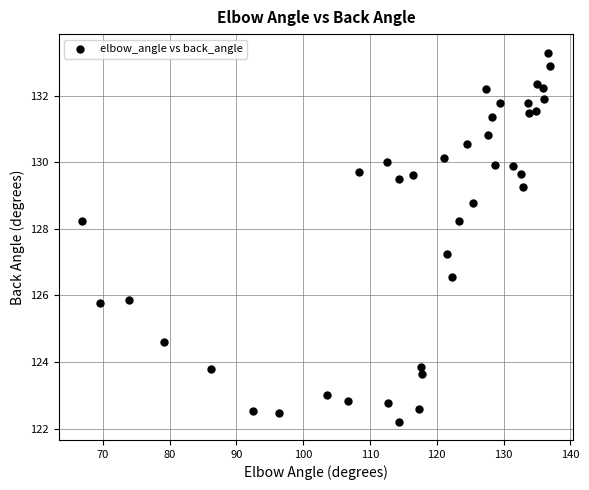

What is the range of Y values (max minus min)?

11.1